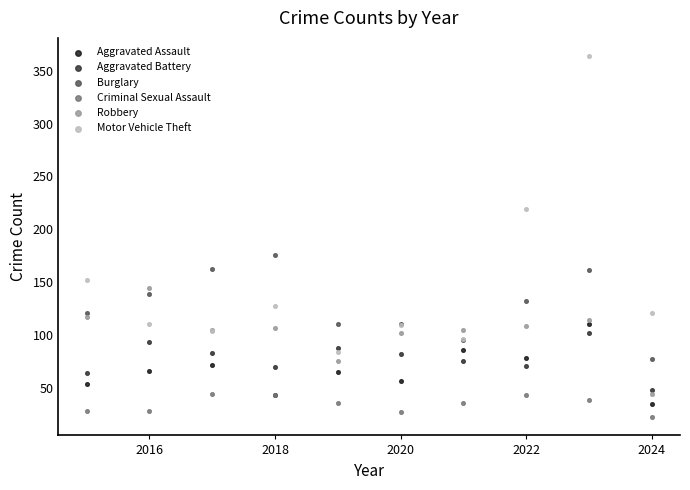

Which series has the largest Y range (max minus min)?

Motor Vehicle Theft